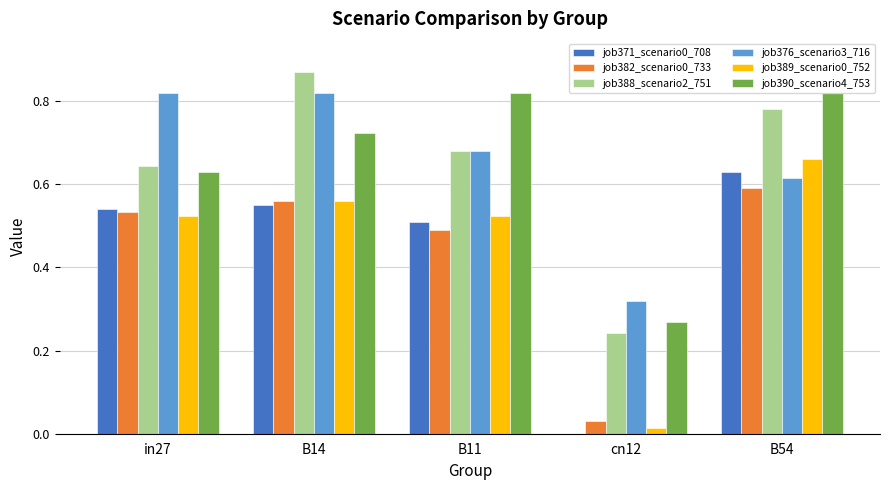

True or false: job376_scenario3_716 has a value of 0.5 at cn12.

False